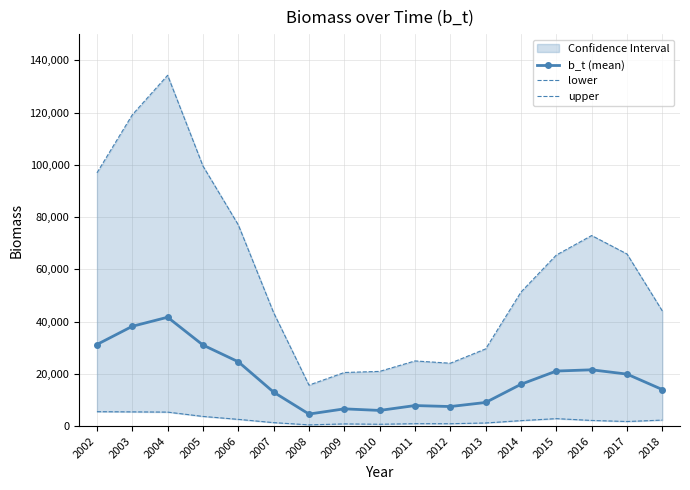

Rank the categories by upper value from lowest to highest.

2008, 2009, 2010, 2012, 2011, 2013, 2007, 2018, 2014, 2015, 2017, 2016, 2006, 2002, 2005, 2003, 2004